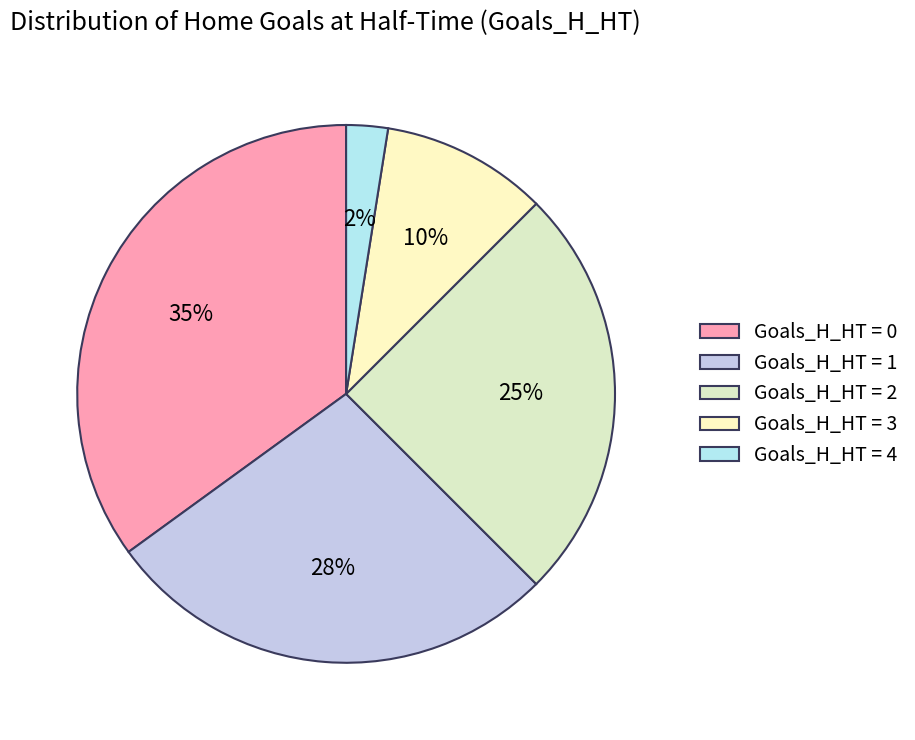

What is the smallest slice in the pie chart?

Goals_H_HT = 4